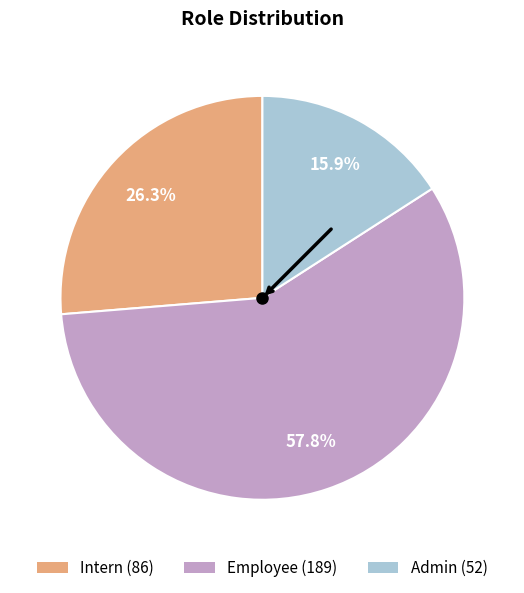

To the nearest percent, what percentage of the pie is Intern?

26%